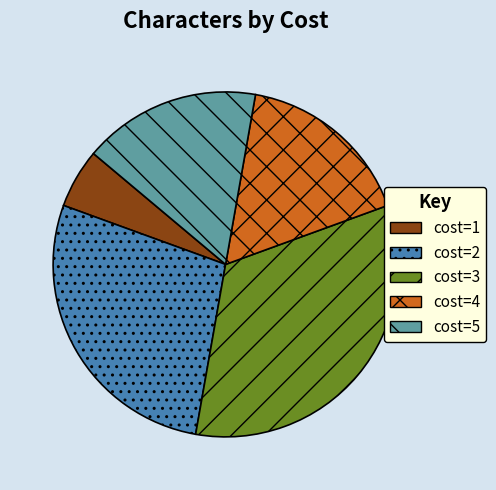

Count the number of slices in the pie.

5